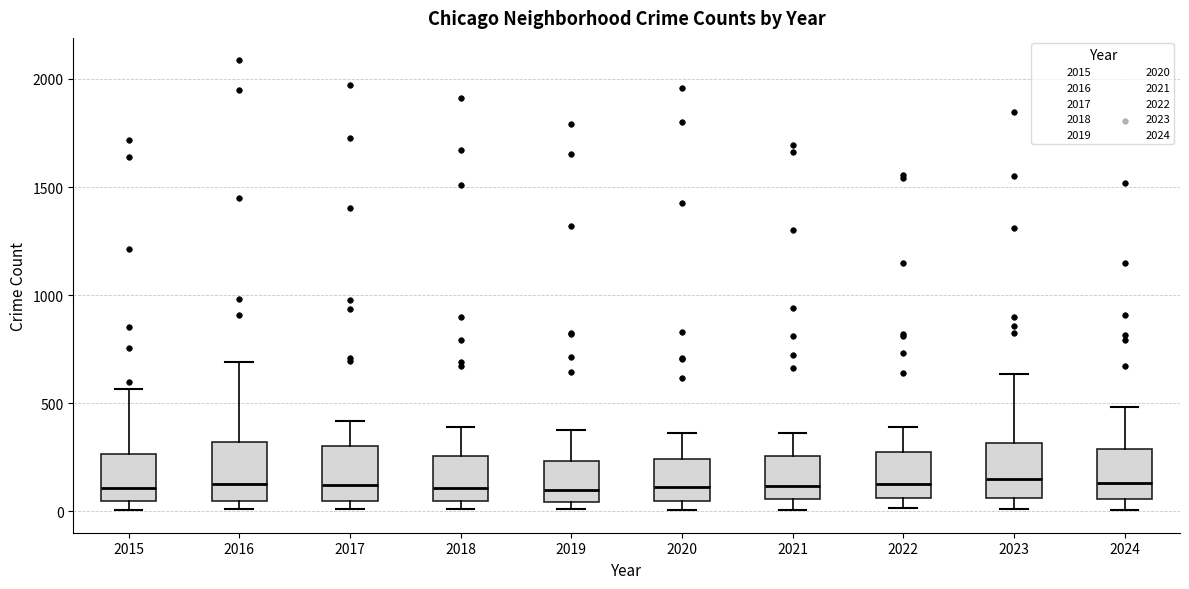

Where is the upper edge of the box at x = 2015 on the y-axis? The values are not printed on the chart, so give them approximately, as read against the axis.

250